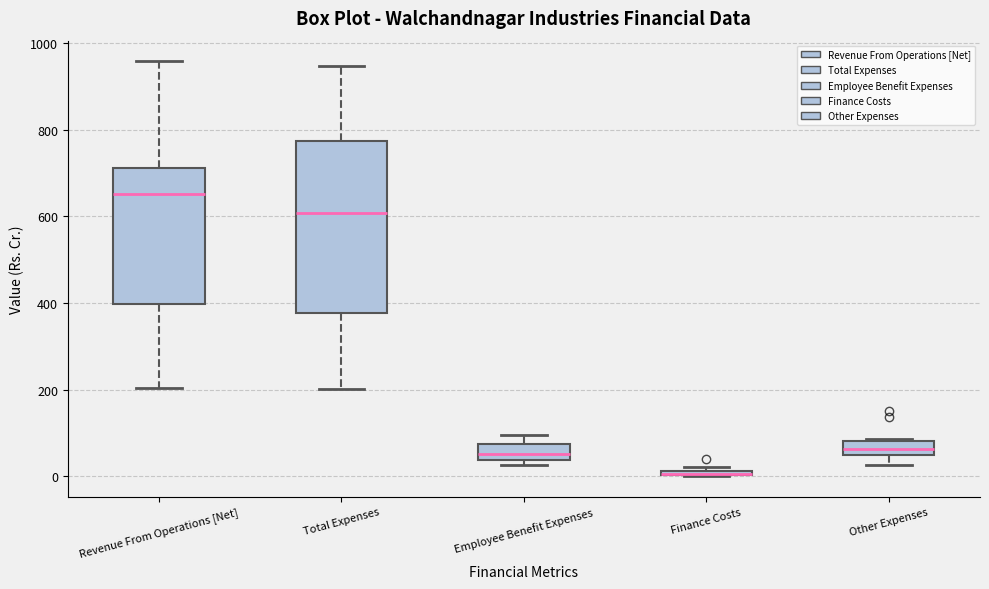

Comparing the boxes themselves (not the whiskers), which one is the tallest?

Total Expenses